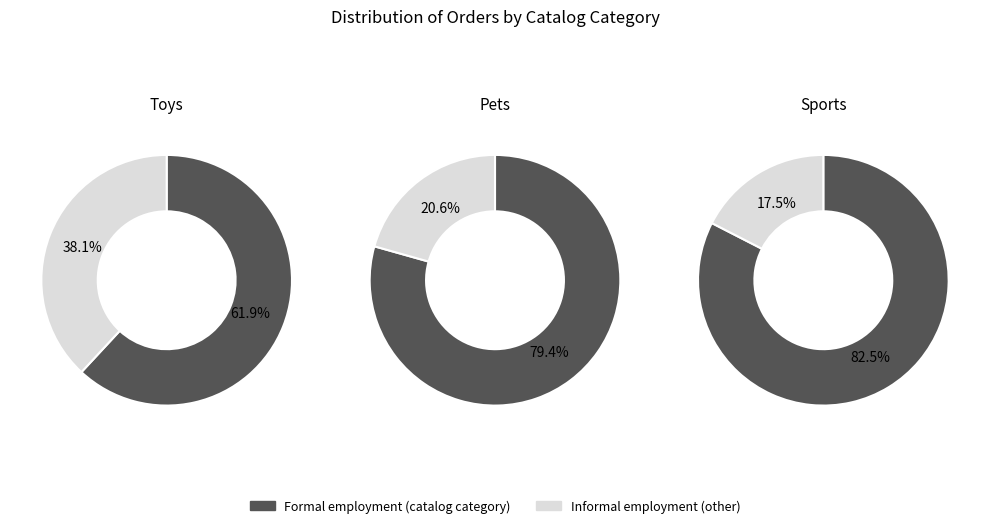

The Sports slice represents 8% of the pie. True or false?

False